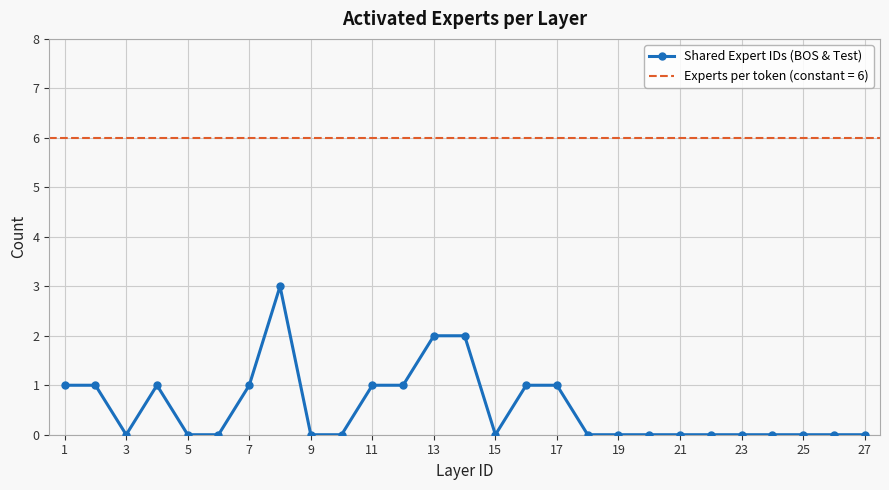

Where is the first local minimum for Shared Expert IDs (BOS & Test)?

3